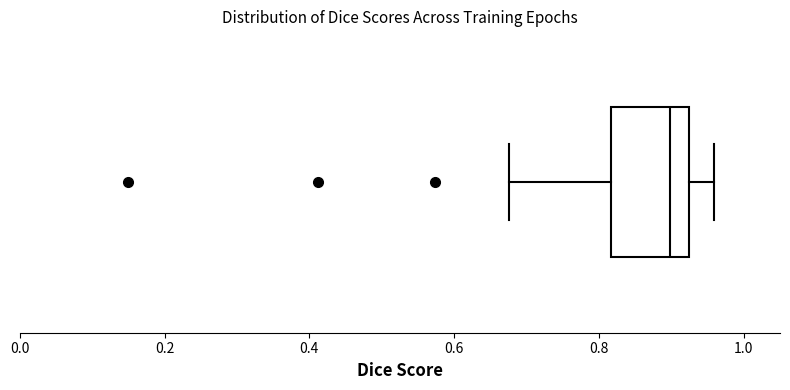

Where is the left edge of the box on the x-axis? The values are not printed on the chart, so give them approximately, as read against the axis.

0.82